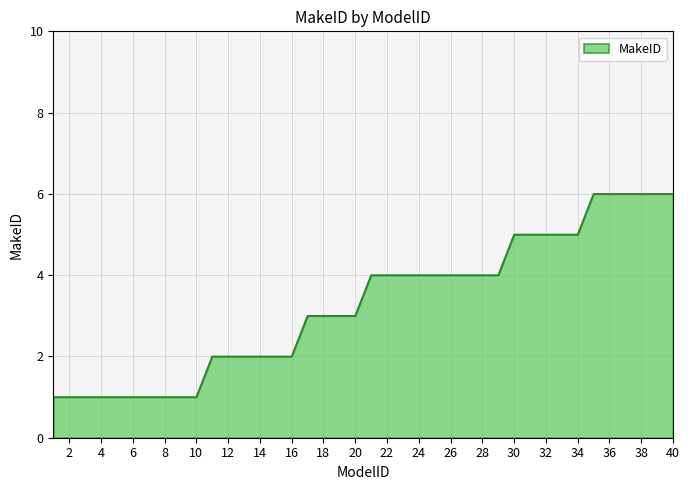

Reading right to left, extract all data points from this chart.

6	6	6	6	6	6	5	5	5	5	5	4	4	4	4	4	4	4	4	4	3	3	3	3	2	2	2	2	2	2	1	1	1	1	1	1	1	1	1	1